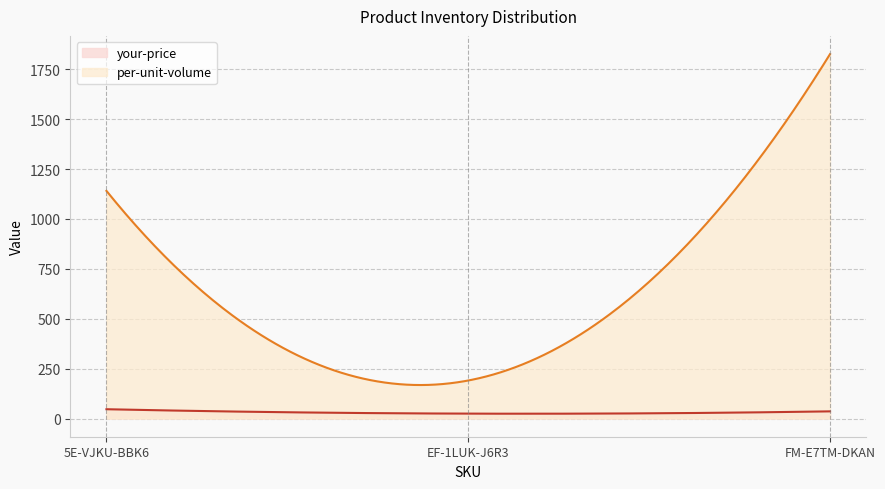

What is the spread (max minus min) of values at 5E-VJKU-BBK6?

1094.1